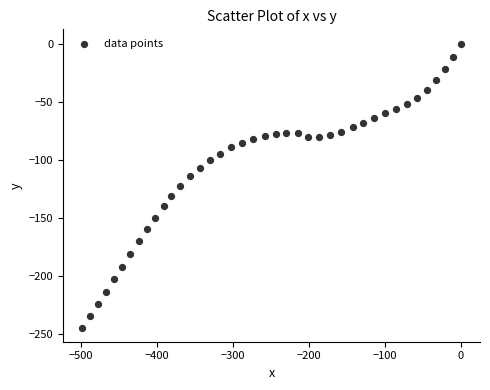

What is the range of Y values (max minus min)?

244.5